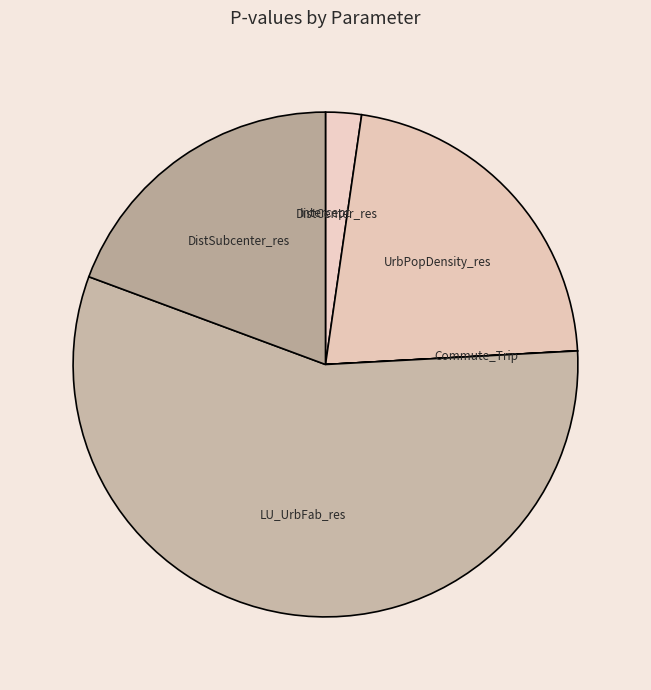

Is there any slice that represents more than half of the pie?

Yes